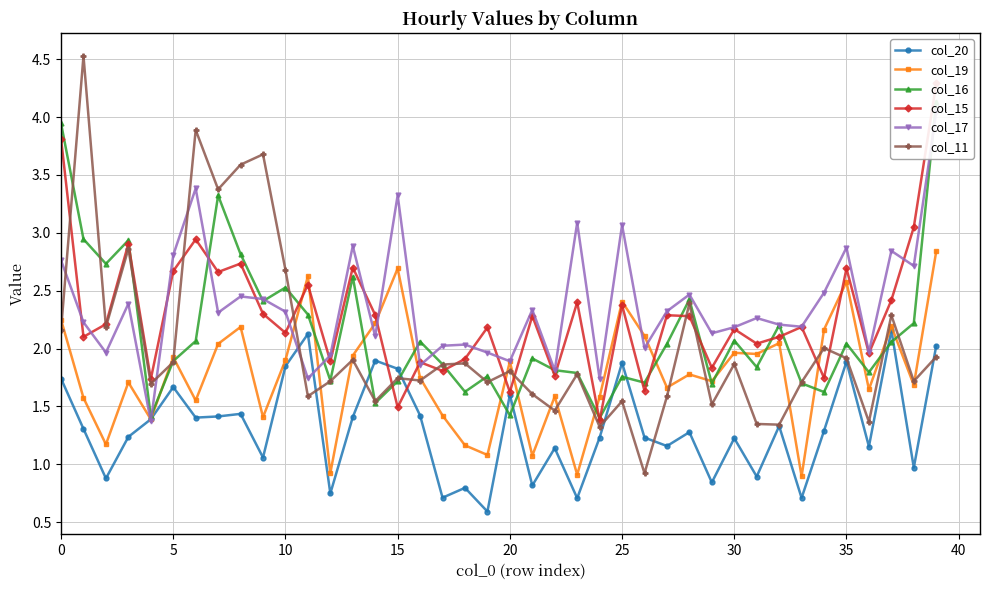

What is the sum of all col_19 values?

71.6